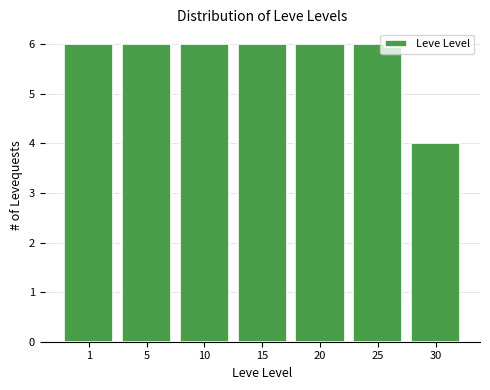

Reading left to right, transcribe all the data shown in this chart.

6	6	6	6	6	6	4